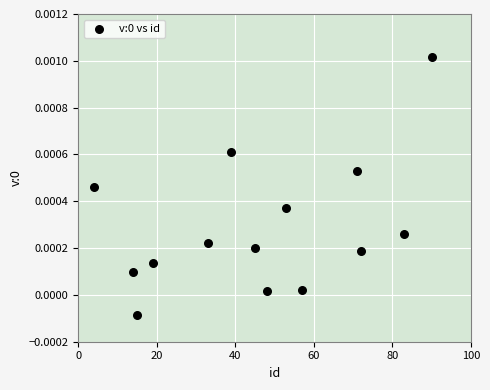

What is the range of X values (max minus min)?

86.0